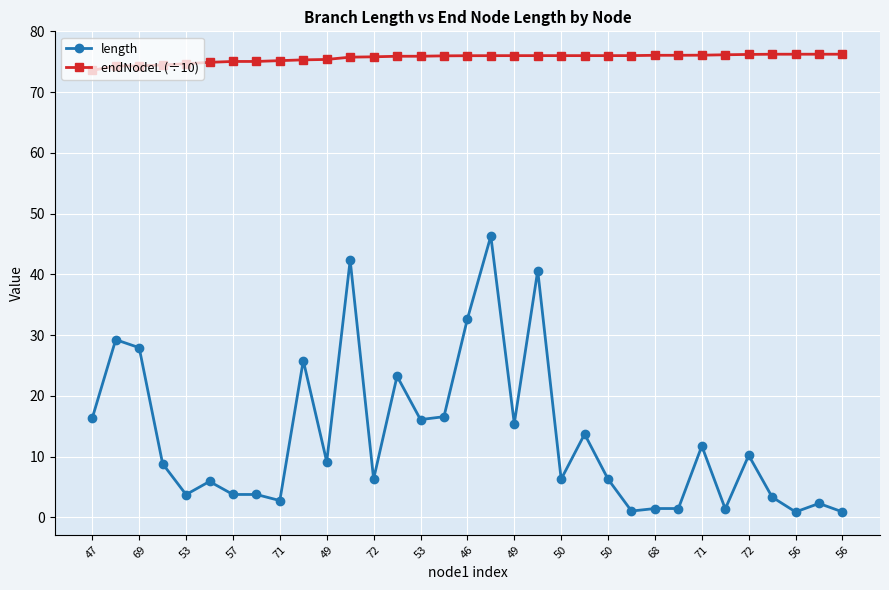

True or false: endNodeL (÷10) and length cross at least once.

False